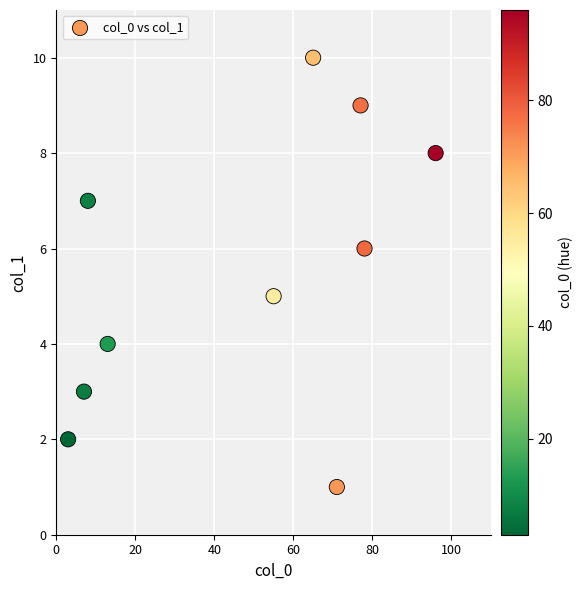

What is the range of X values (max minus min)?

93